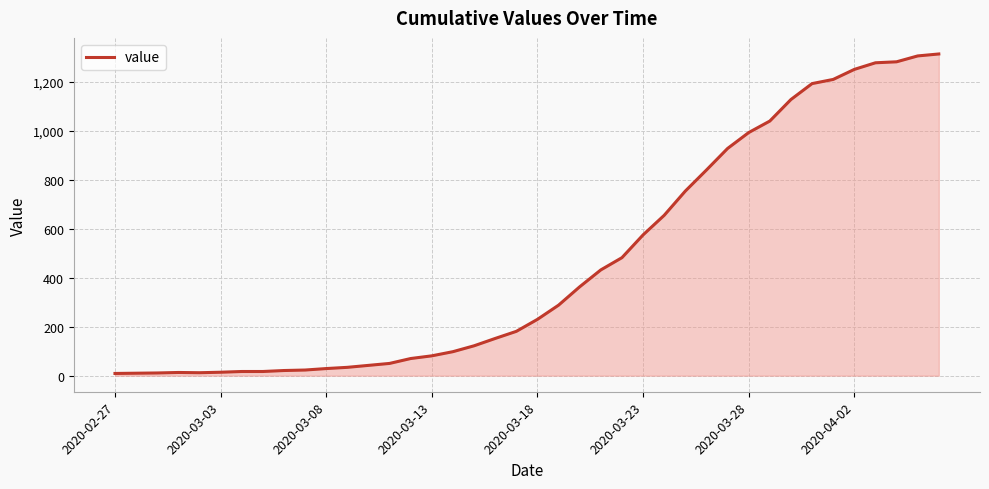

What is the difference between the maximum and minimum values?

1305